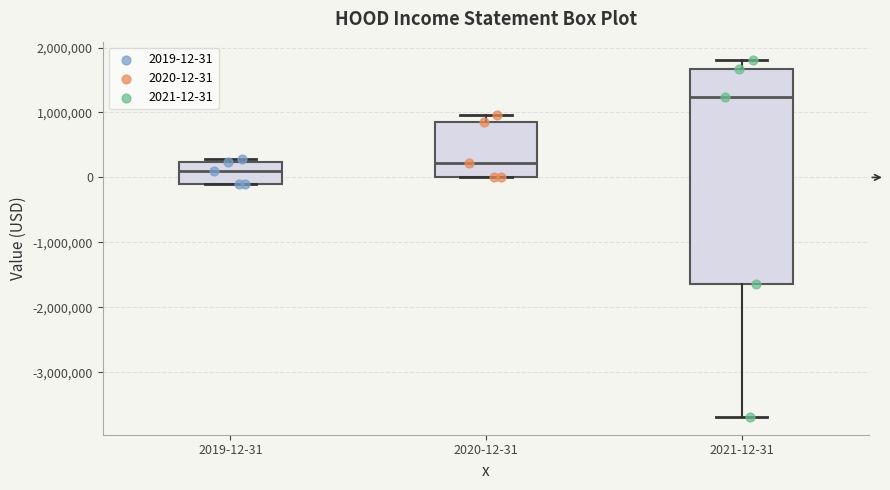

Where does the median line of the box for 2019-12-31 sit on the y-axis? The values are not printed on the chart, so give them approximately, as read against the axis.

100000